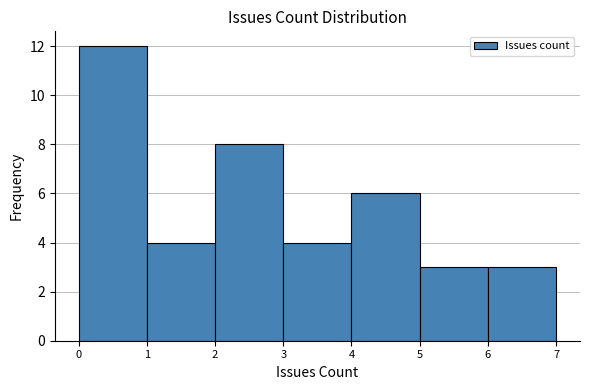

Reading left to right, list every bar in this chart as the range it spans on the x-axis followed by its height. The values are not printed on the chart, so give them approximately, as read against the axis.

0 to 1: 12
1 to 2: 4
2 to 3: 8
3 to 4: 4
4 to 5: 6
5 to 6: 3
6 to 7: 3